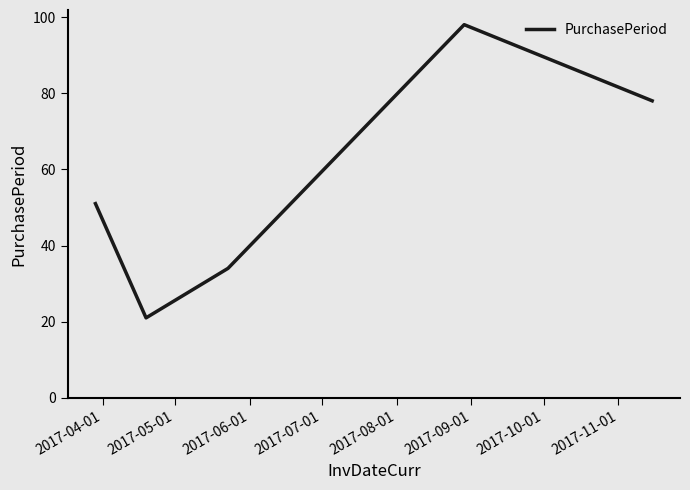

What is the sum of all values?

282